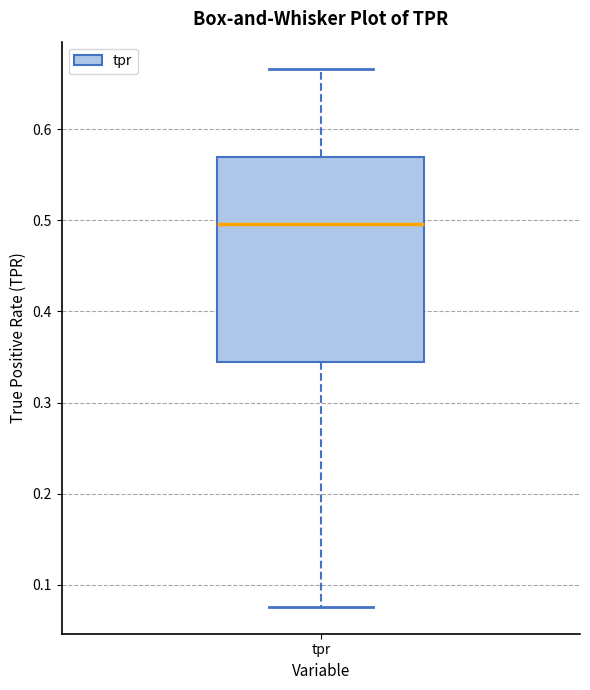

Transcribe this box plot: give where the median line is, the range the box spans, and where the two whiskers end, as read against the y-axis. The values are not printed on the chart, so give them approximately, as read against the axis.

median 0.50, box 0.34 to 0.57, whiskers 0.08 to 0.67